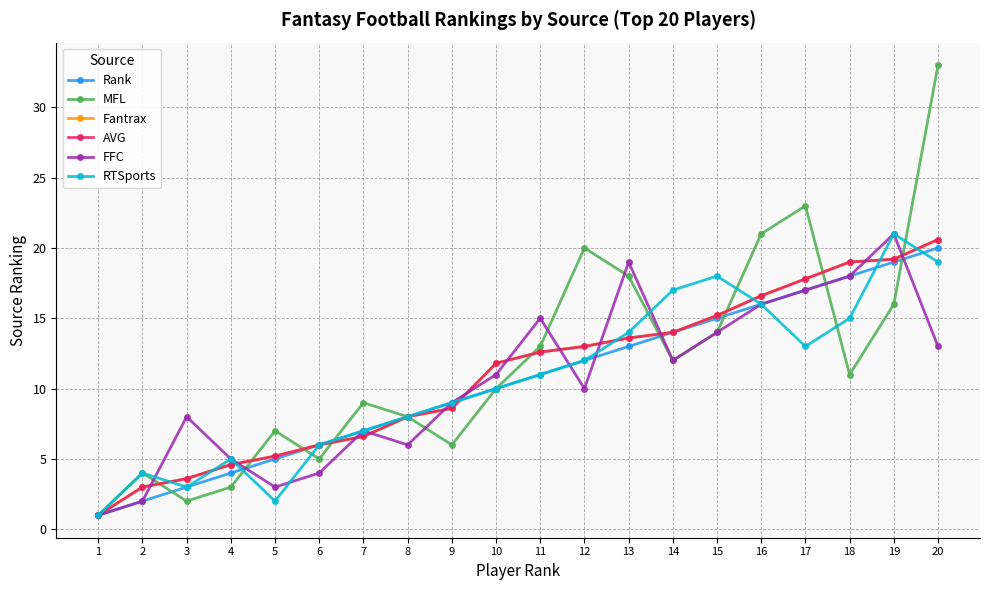

Does the chart have visible grid lines?

Yes